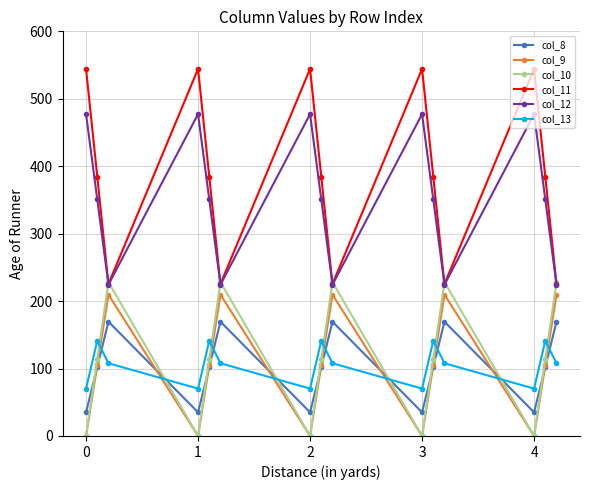

Which series has the largest total across all categories?

col_11